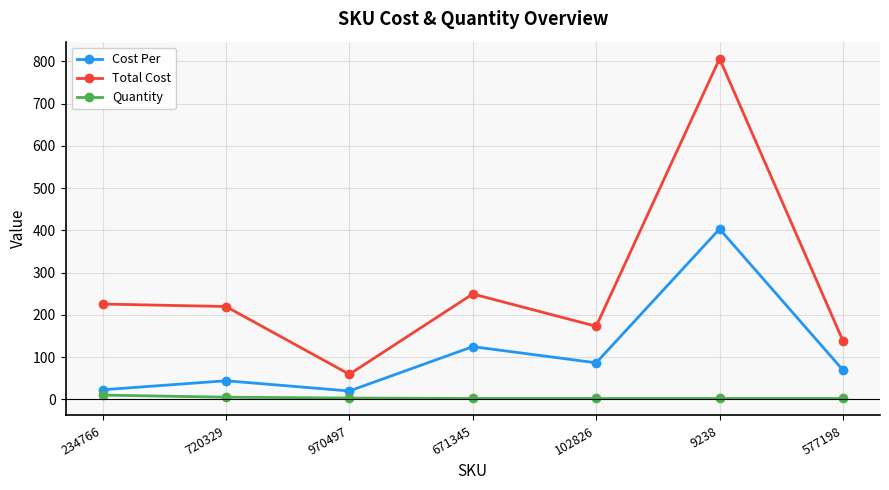

What is the spread (max minus min) of values at 577198?

136.4